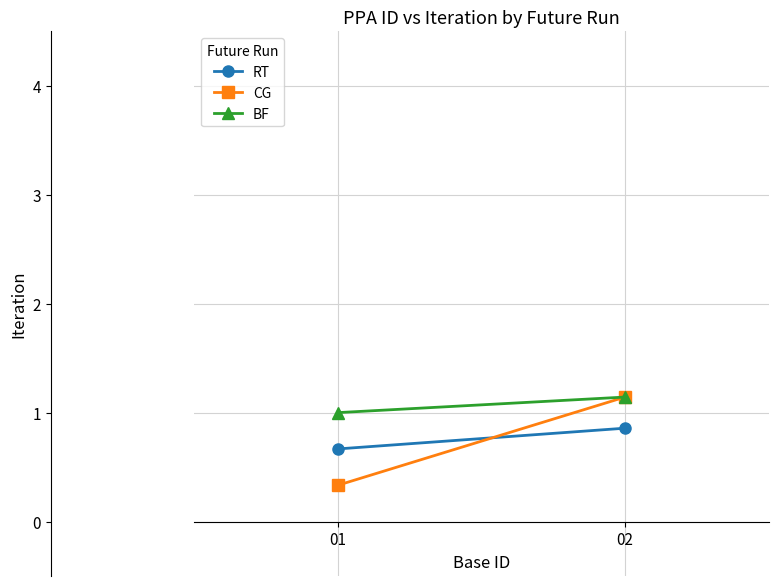

Which series changed the most between 01 and 02?

CG